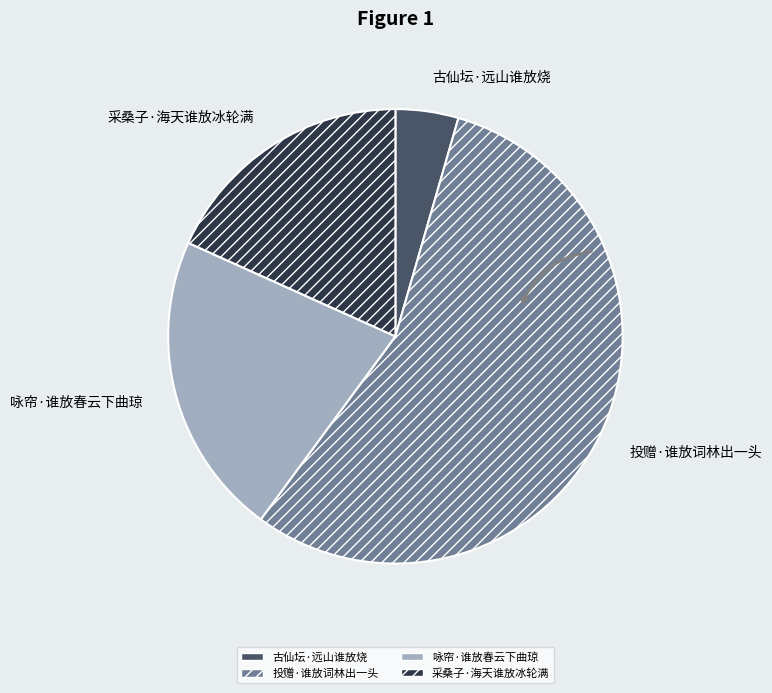

True or false: 采桑子·海天谁放冰轮满 accounts for 3% of the total.

False